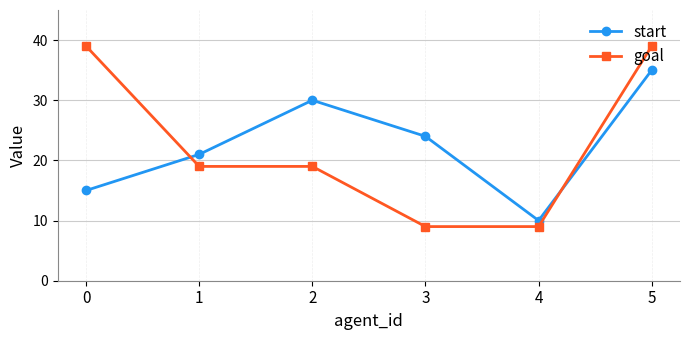

Rank the series at 0 from highest to lowest value.

goal, start